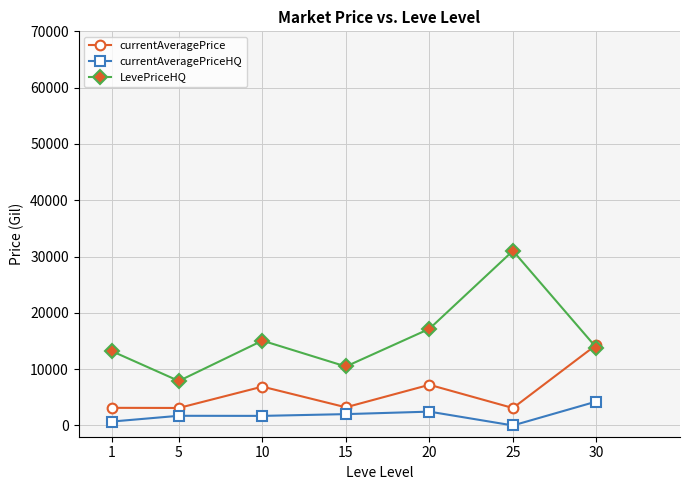

True or false: LevePriceHQ has more than 1 interior local peaks.

True